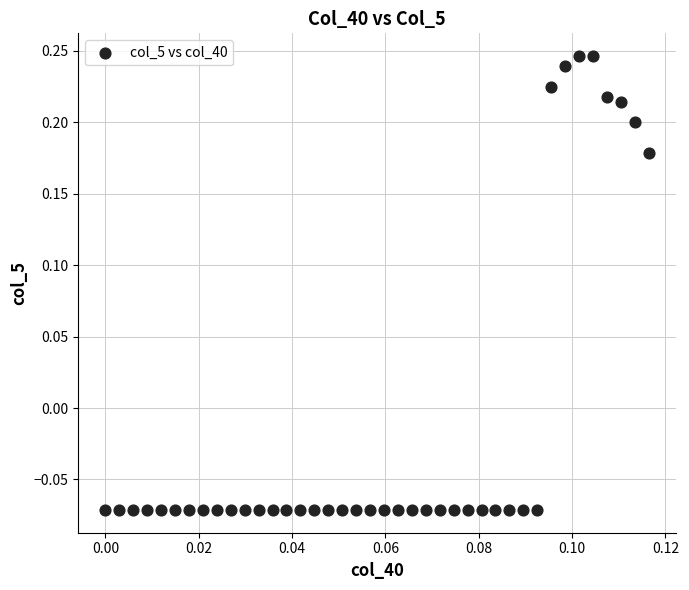

What is the range of Y values (max minus min)?

0.3